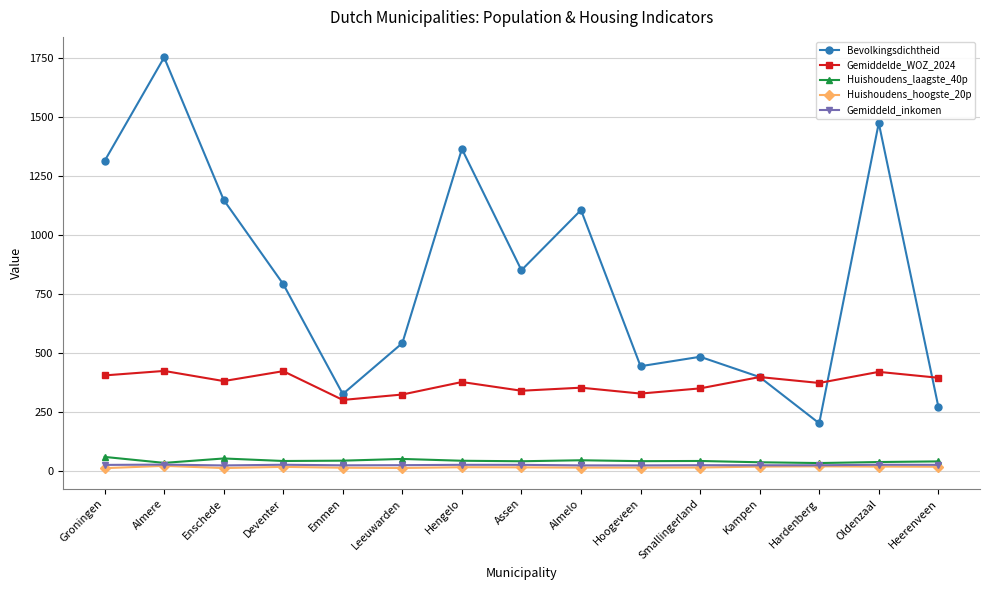

At how many categories does at least one series exceed 202?

15